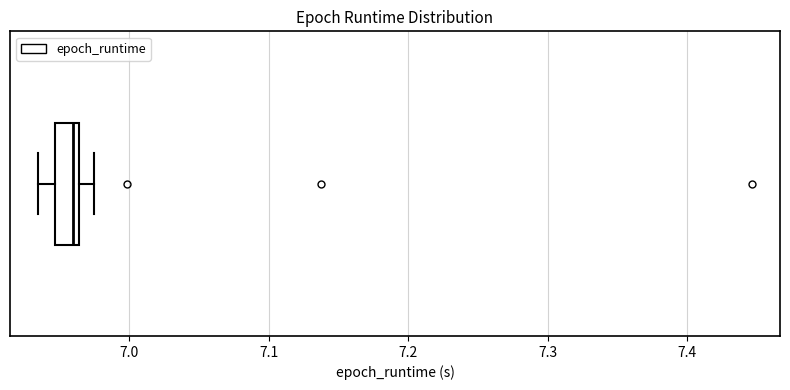

Transcribe this box plot: give where the median line is, the range the box spans, and where the two whiskers end, as read against the x-axis. The values are not printed on the chart, so give them approximately, as read against the axis.

median 6.96 (just left of the box's right edge), box 6.95 to 6.96, whiskers 6.93 to 6.97